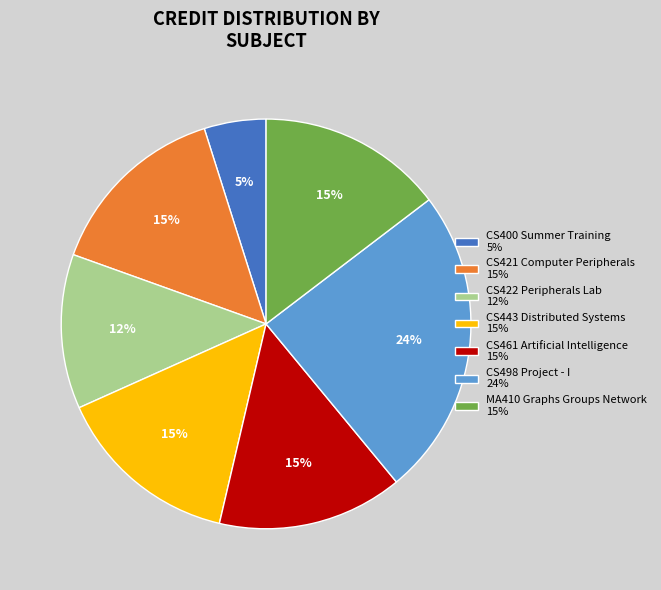

Does CS443 Distributed Systems account for over 50% of the chart?

No